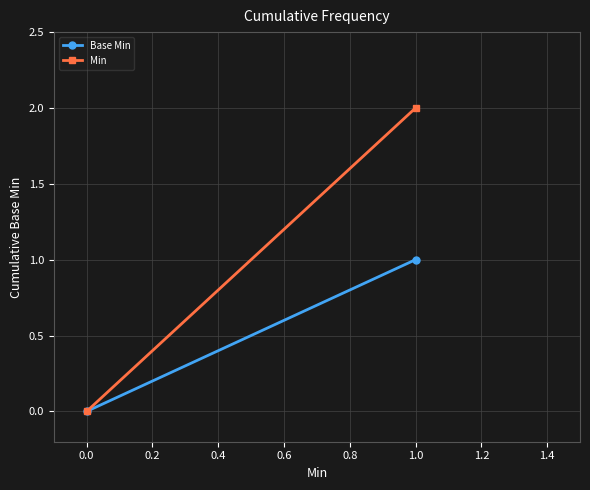

Which series has the largest range (max minus min)?

Min